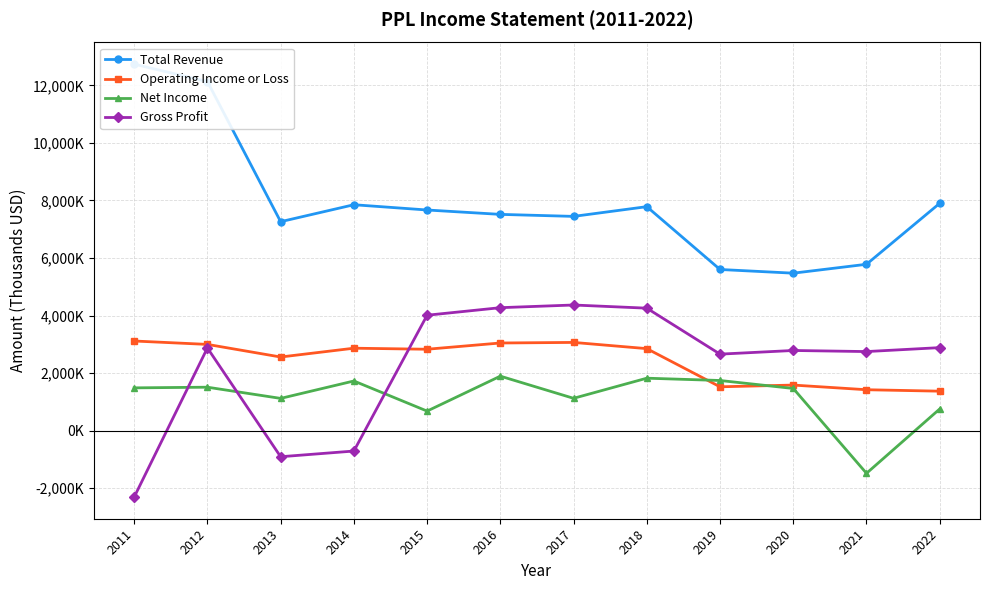

Which series has the largest total across all categories?

Total Revenue